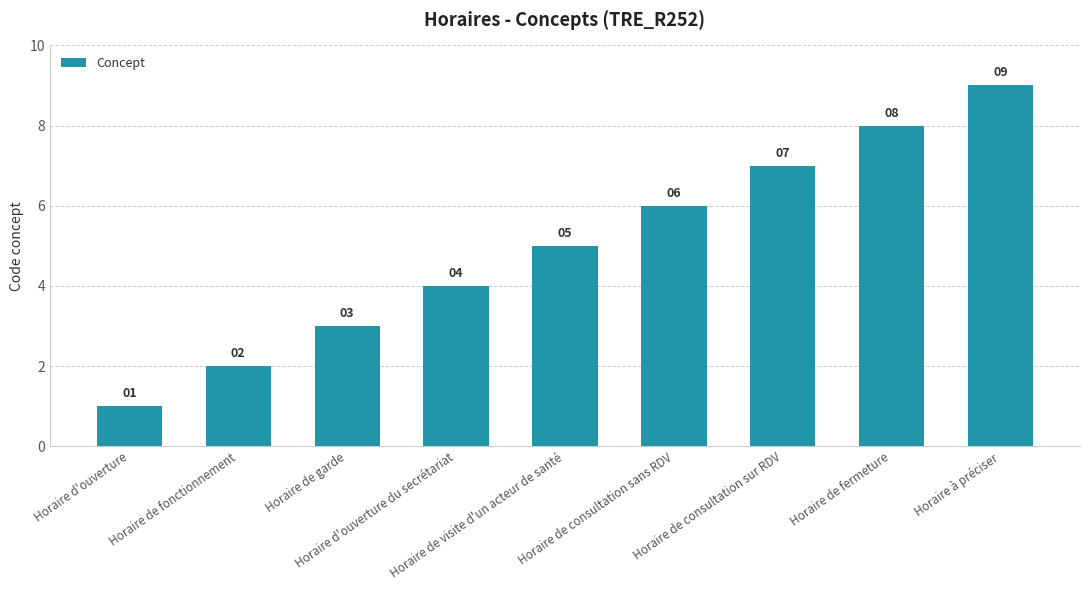

How many values are between 3 and 7?

5